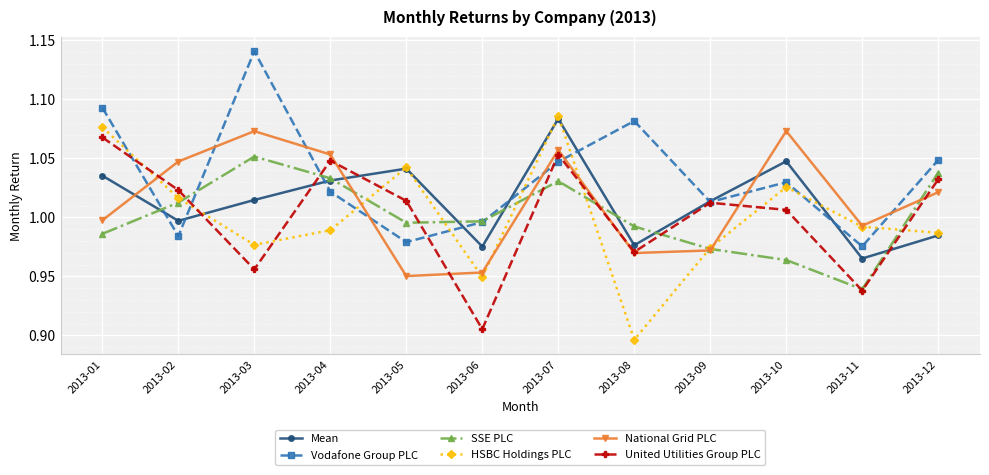

At which category does the chart reach its peak across all series?

2013-03